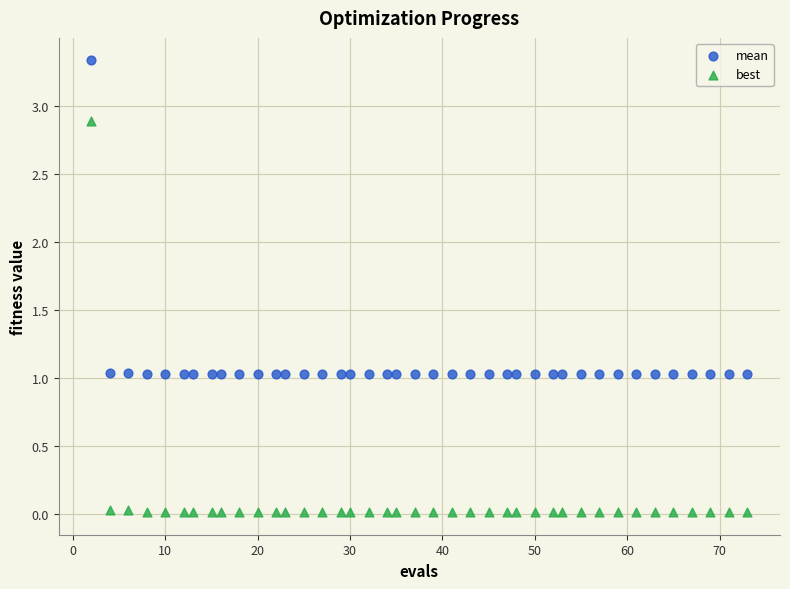

In the mean series, what Y value is closest to 2?

1.0